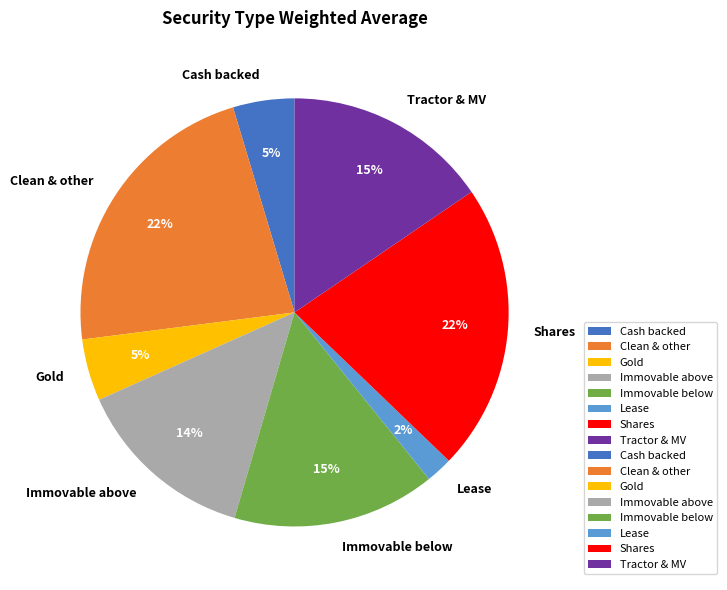

How many slices are in this pie chart?

8